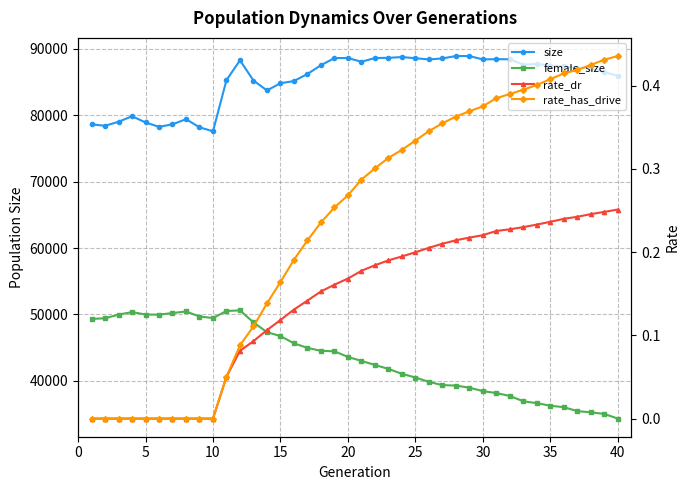

True or false: rate_dr and female_size cross at least once.

False